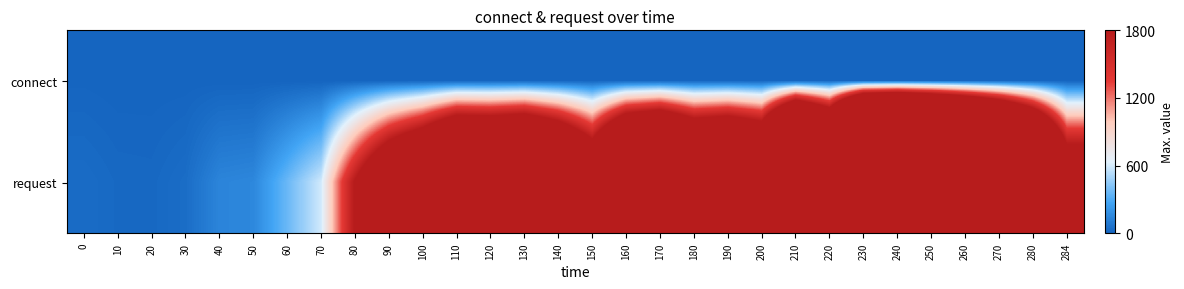

Which series changed the most between 130 and 220?

request